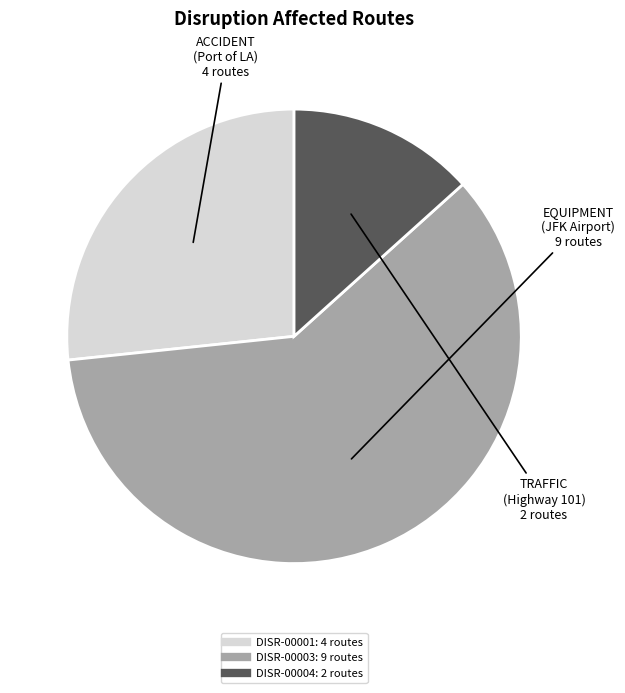

What is the majority slice?

DISR-00003